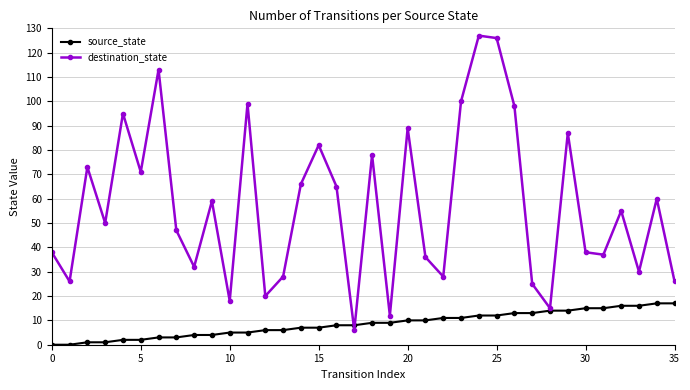

At how many categories does at least one series exceed 106?

3